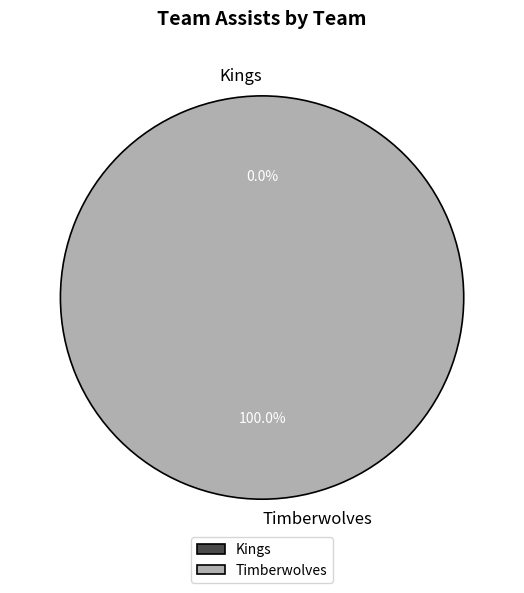

Is it true that Kings is 0% of the pie?

True